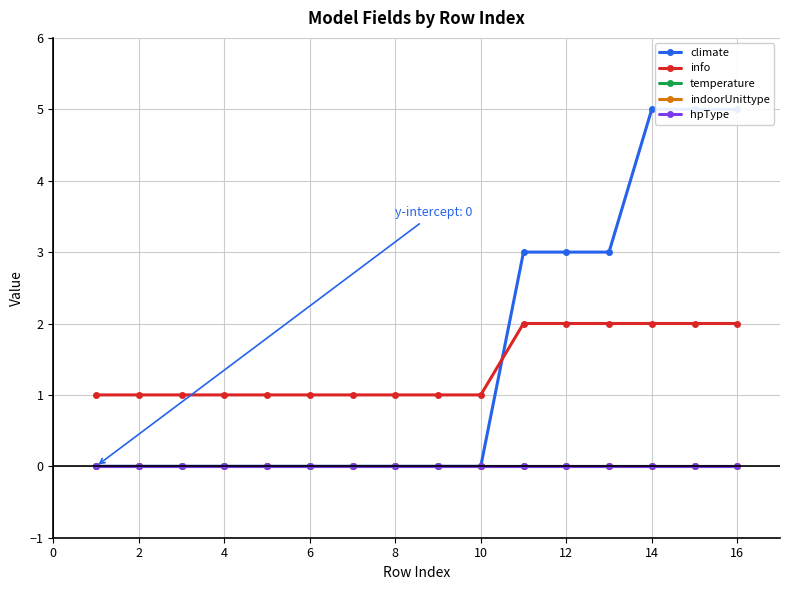

What is the minimum value for info?

1